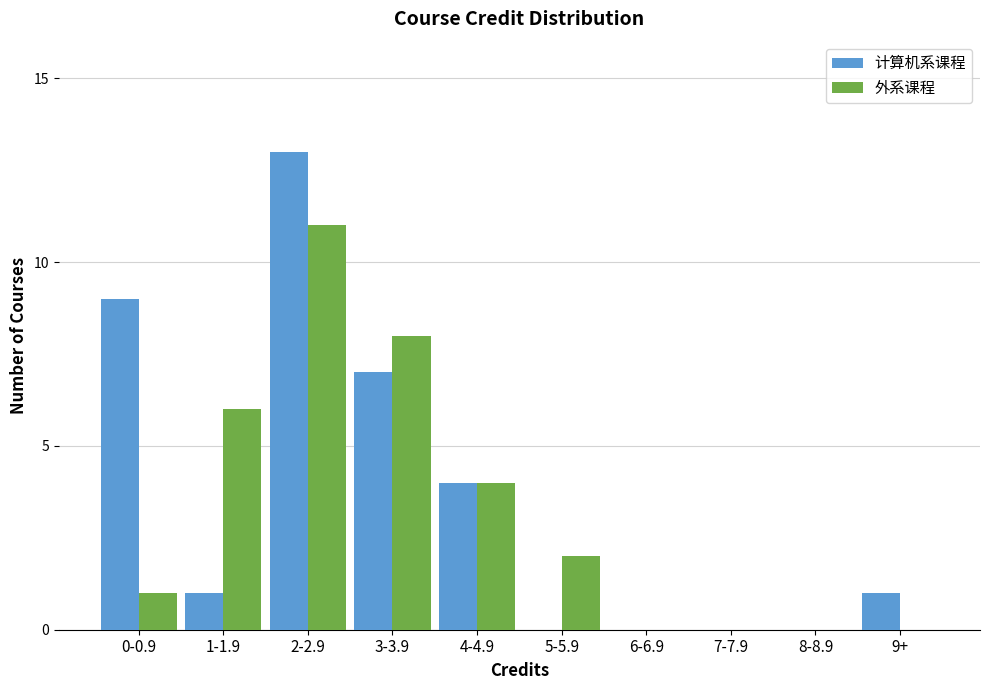

Reading left to right, transcribe all the data shown in this chart.

计算机系课程: 0-0.9=9	1-1.9=1	2-2.9=13	3-3.9=7	4-4.9=4	5-5.9=0	6-6.9=0	7-7.9=0	8-8.9=0	9+=1
外系课程: 0-0.9=1	1-1.9=6	2-2.9=11	3-3.9=8	4-4.9=4	5-5.9=2	6-6.9=0	7-7.9=0	8-8.9=0	9+=0